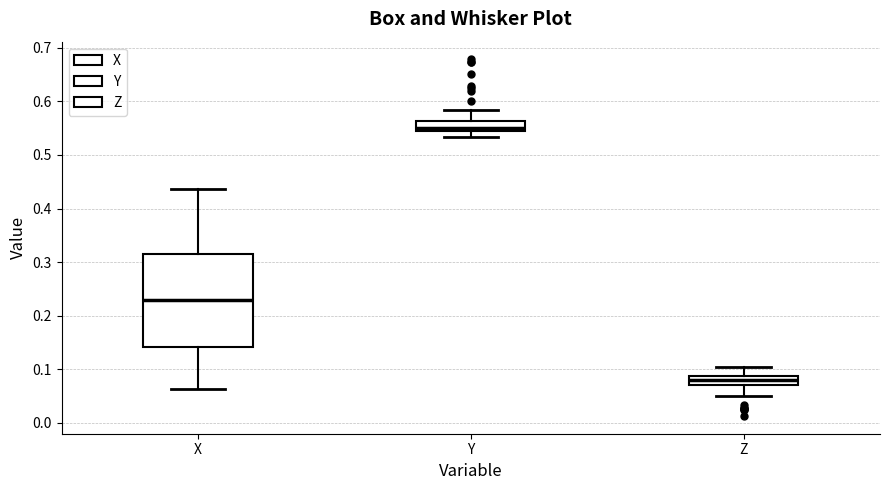

Reading left to right, read every box against the y-axis: the position of its median line, the range the box covers, and the ends of its whiskers. The values are not printed on the chart, so give them approximately, as read against the axis.

X: median 0.23, box 0.14 to 0.32, whiskers 0.06 to 0.44
Y: median 0.55, box 0.54 to 0.56, whiskers 0.53 to 0.58
Z: median 0.08, box 0.07 to 0.09, whiskers 0.05 to 0.10